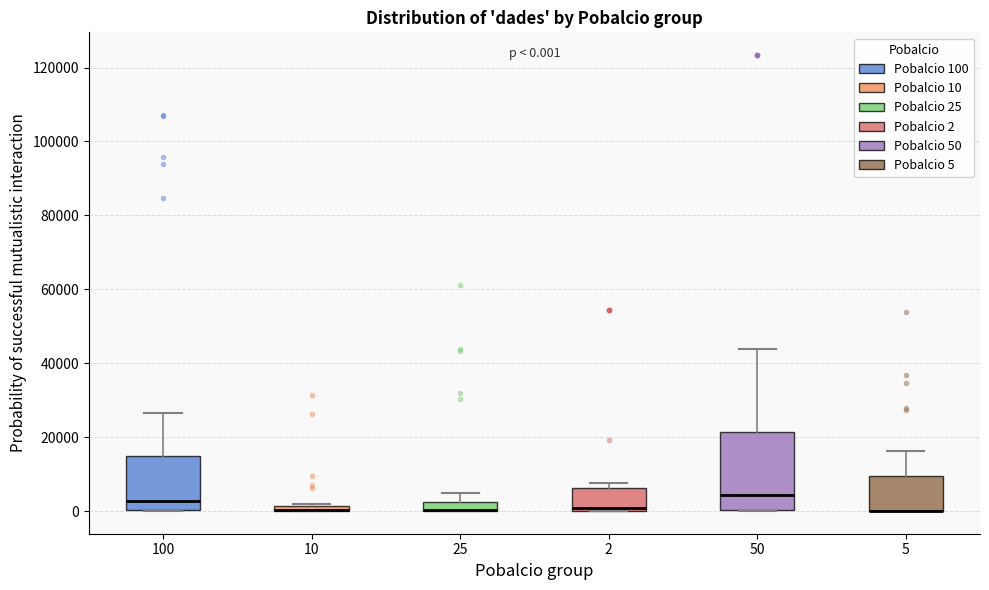

Which box is the tallest, from its lower edge to its upper edge?

50